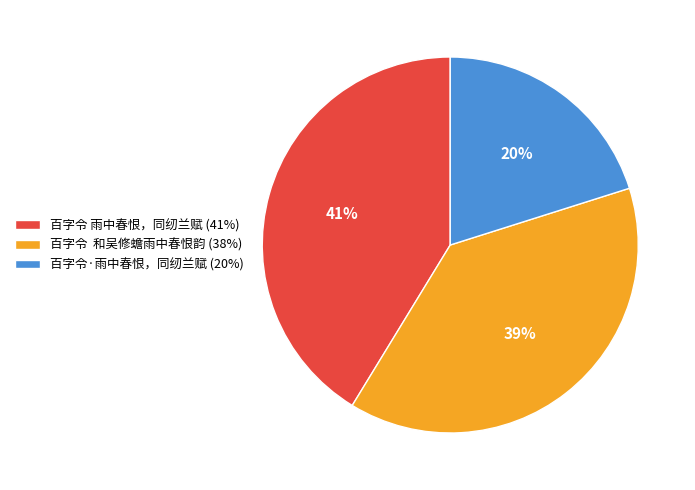

Is it true that 百字令 雨中春恨，同纫兰赋 (41%) is 41% of the pie?

True